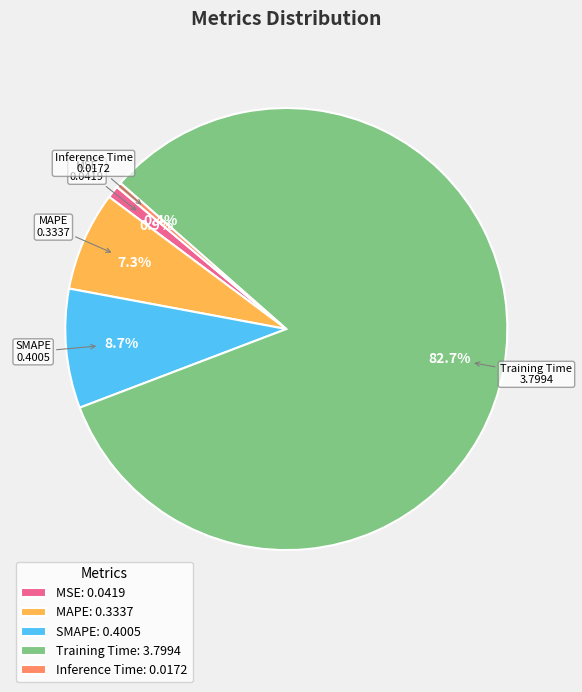

To the nearest percent, what portion does MAPE represent?

7%